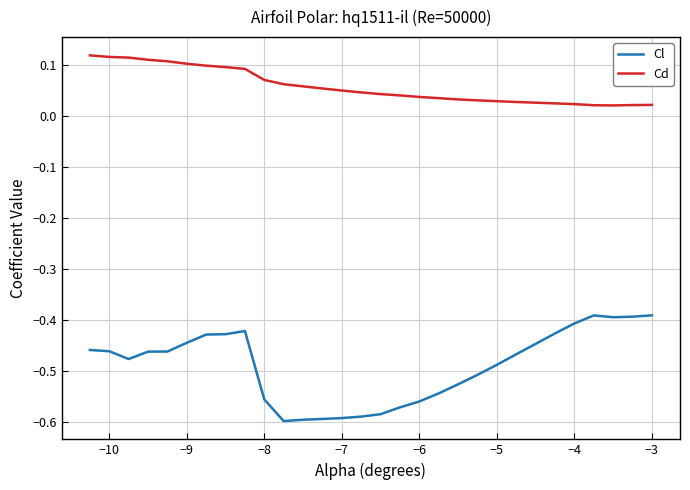

True or false: Cl and Cd cross at least once.

False